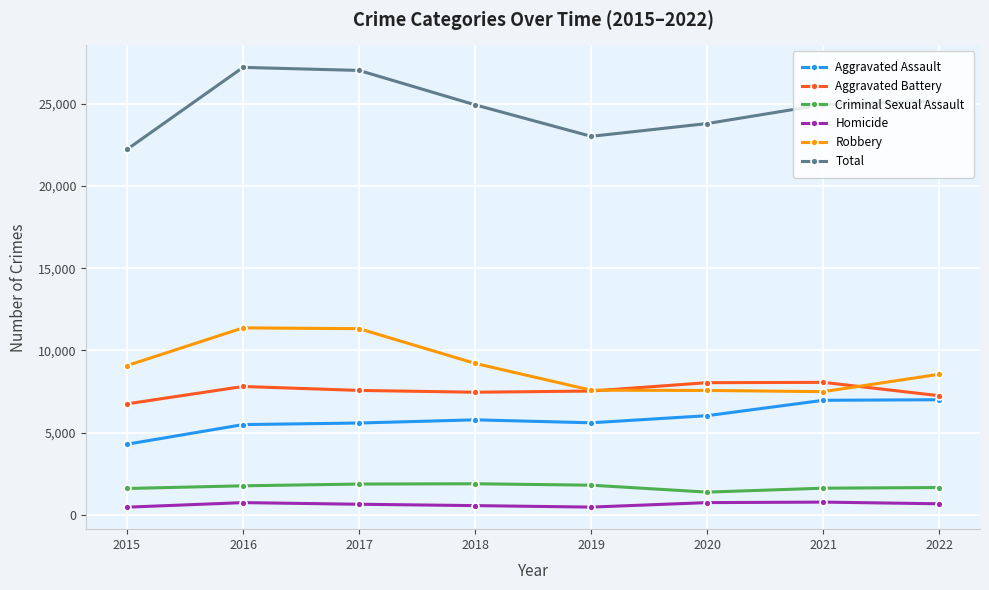

True or false: Aggravated Battery has more than 0 interior local peaks.

True